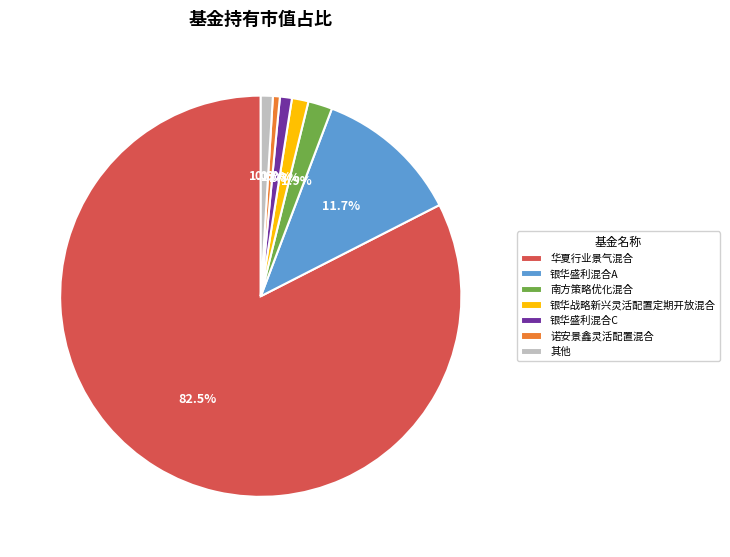

Which category has the biggest portion of the pie?

华夏行业景气混合